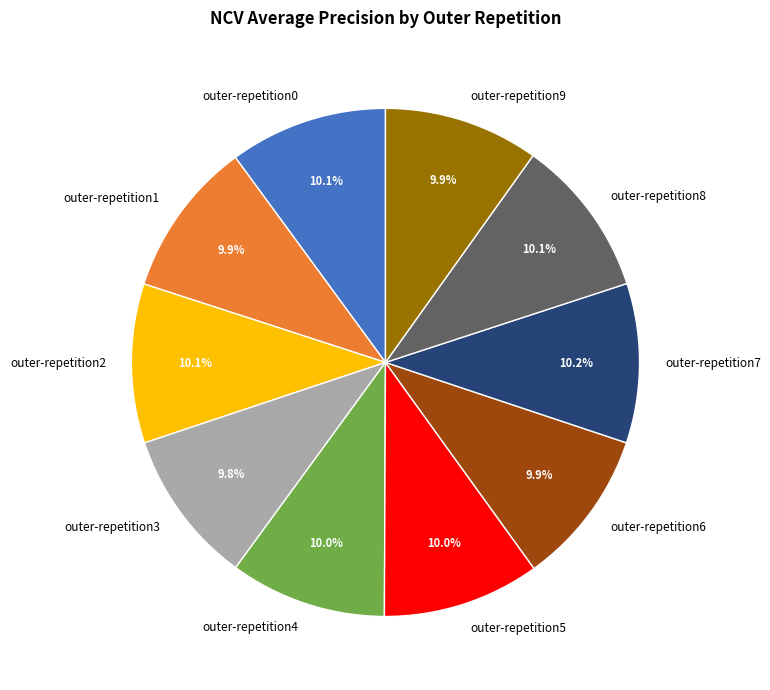

How many slices are in this pie chart?

10